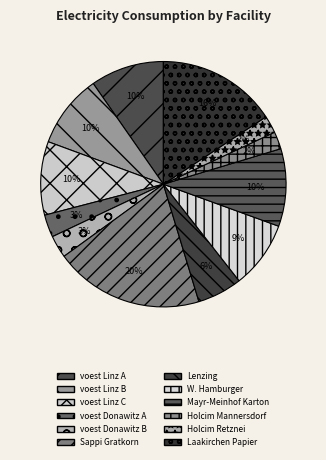

To the nearest percent, what is the difference between the largest and smallest slice percentages?

17%